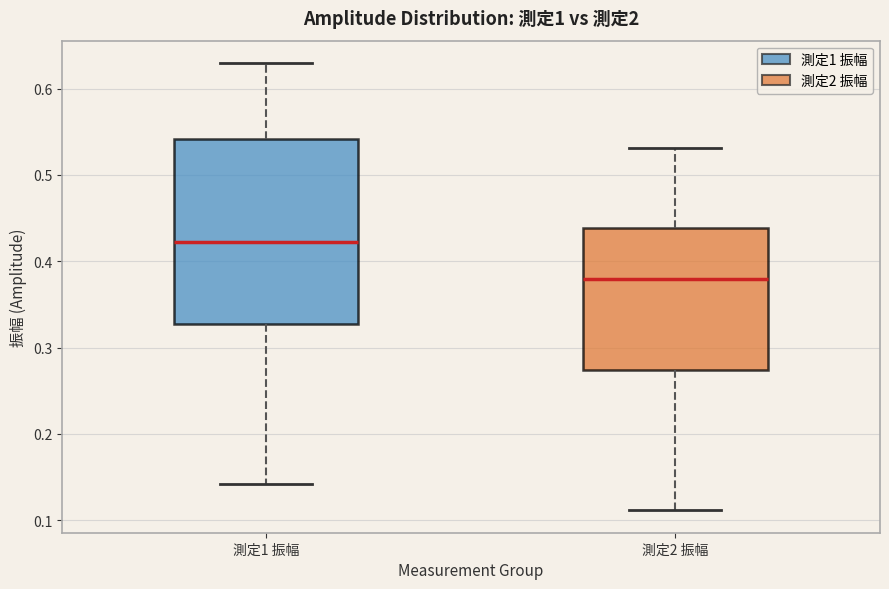

Comparing the boxes themselves (not the whiskers), which one is the tallest?

測定1 振幅